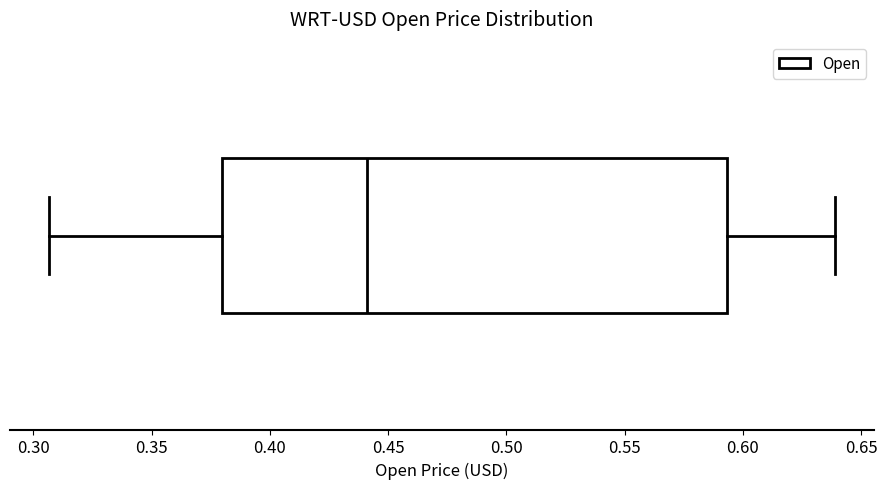

Where does the right whisker of the box end on the x-axis? The values are not printed on the chart, so give them approximately, as read against the axis.

0.640